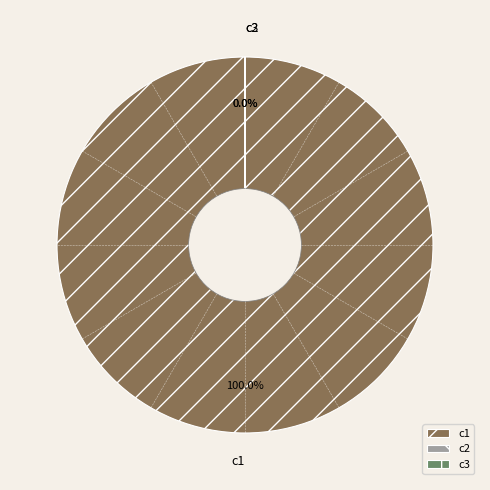

Is it true that c1 is 100% of the pie?

True